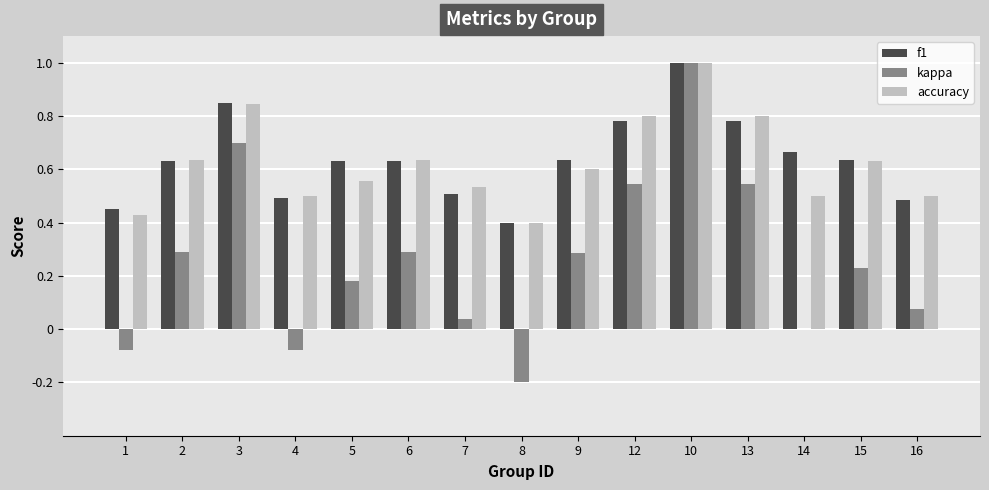

At which category is the sum across all series the highest?

10